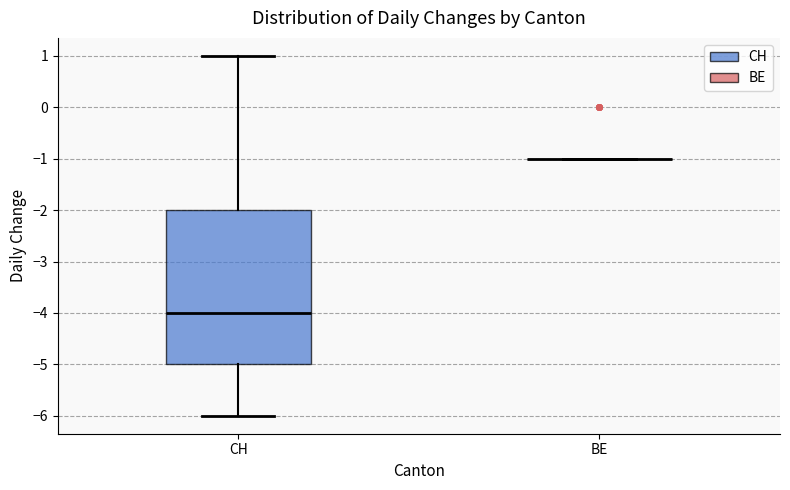

Which box is the tallest, from its lower edge to its upper edge?

CH